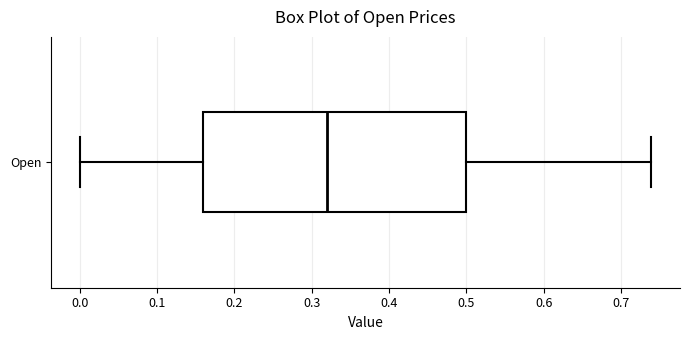

Read this box plot against the x-axis: the position of the median line, the range covered by the box, and the ends of both whiskers. The values are not printed on the chart, so give them approximately, as read against the axis.

median 0.32, box 0.16 to 0.50, whiskers 0.00 to 0.74